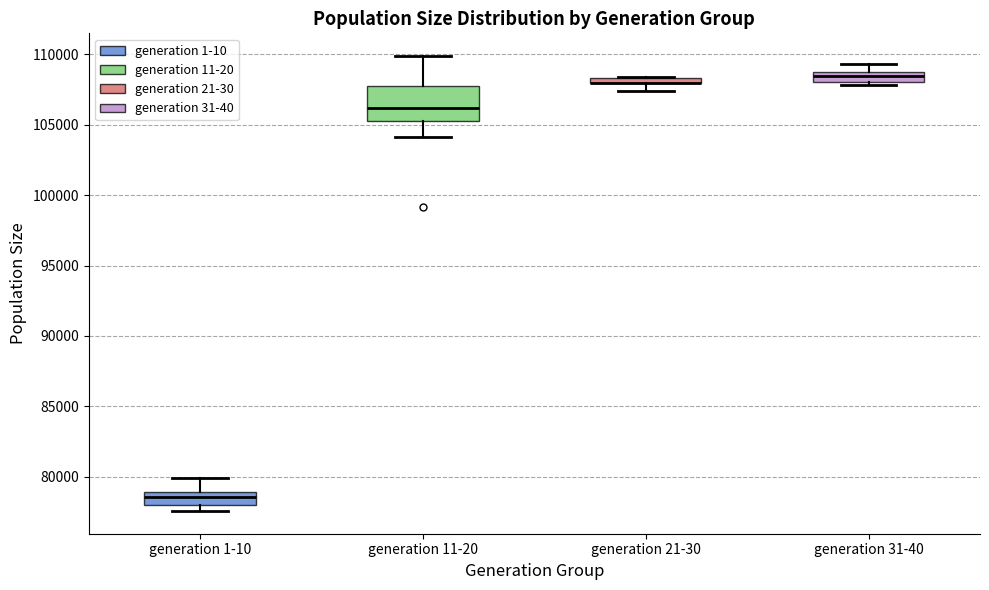

Where is the upper edge of the box for generation 21-30 on the y-axis? The values are not printed on the chart, so give them approximately, as read against the axis.

108500